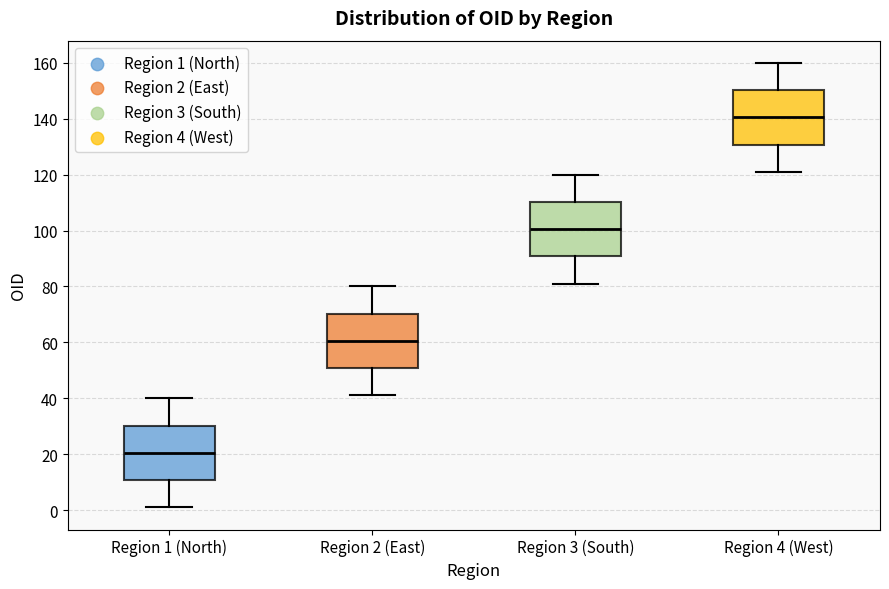

Reading left to right, read every box against the y-axis: the position of its median line, the range the box covers, and the ends of its whiskers. The values are not printed on the chart, so give them approximately, as read against the axis.

Region 1 (North): median 20, box 10 to 30, whiskers 2 to 40
Region 2 (East): median 60, box 50 to 70, whiskers 42 to 80
Region 3 (South): median 100, box 90 to 110, whiskers 82 to 120
Region 4 (West): median 140, box 130 to 150, whiskers 122 to 160